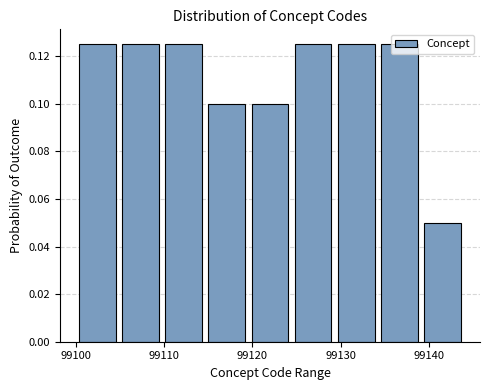

What is the height of the bar covering 99105 to 99110 on the x-axis? Neither the bar edges nor the heights are printed on the chart, so give them approximately, as read against the axes.

0.126